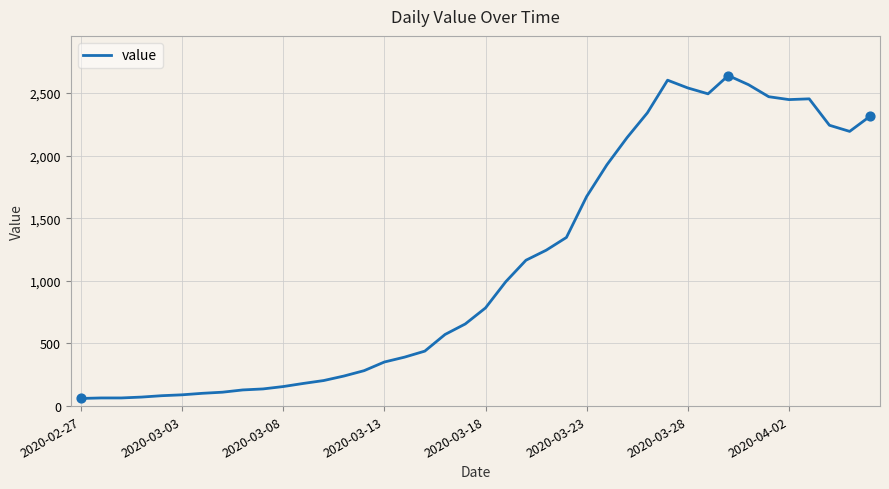

What is the difference between the maximum and minimum values?

2579